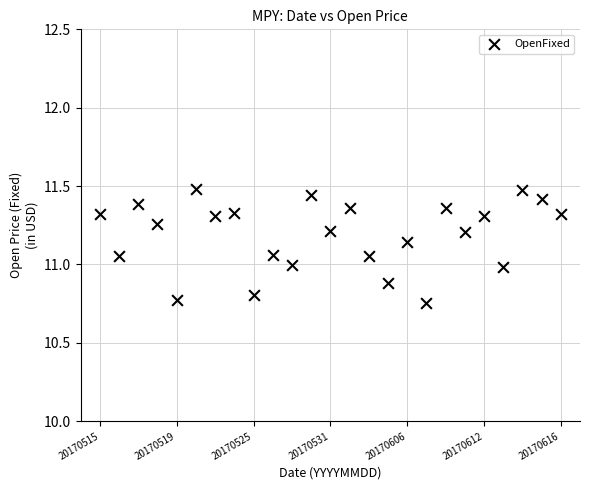

What is the range of Y values (max minus min)?

0.7